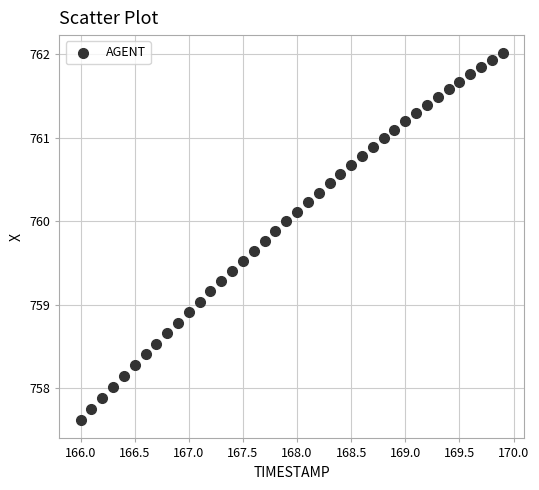

What is the range of X values (max minus min)?

3.9